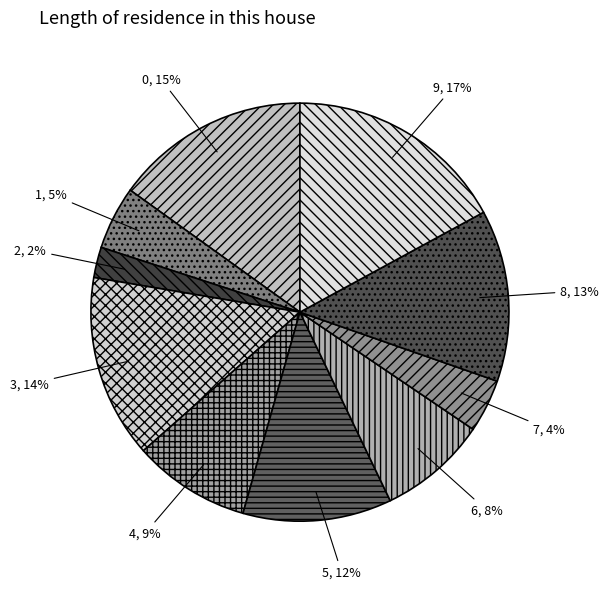

What is the largest slice in the pie chart?

9